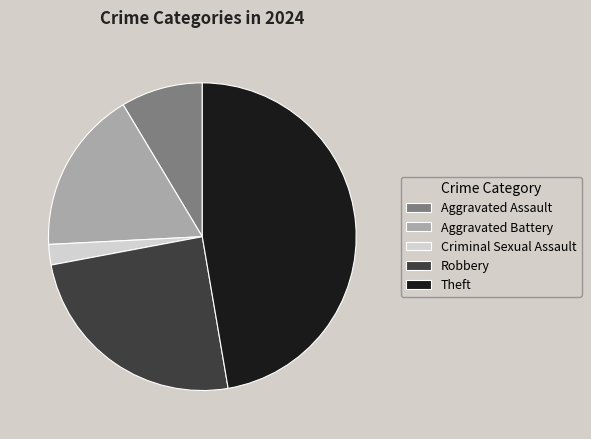

Is the sum of Theft and Robbery greater than half?

Yes